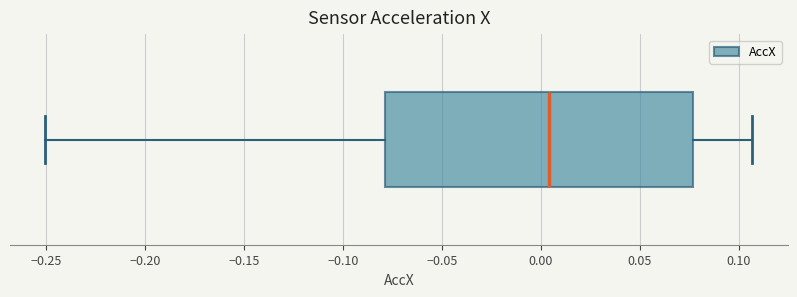

Where is the right edge of the box on the x-axis? The values are not printed on the chart, so give them approximately, as read against the axis.

0.075